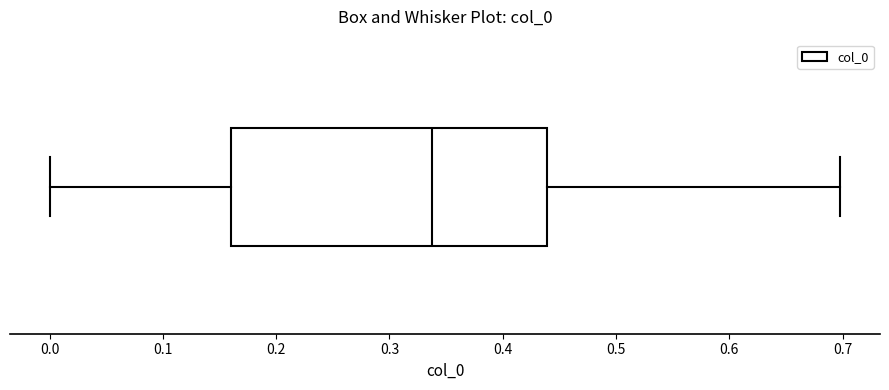

Transcribe this box plot: give where the median line is, the range the box spans, and where the two whiskers end, as read against the x-axis. The values are not printed on the chart, so give them approximately, as read against the axis.

median 0.34, box 0.16 to 0.44, whiskers 0.00 to 0.70